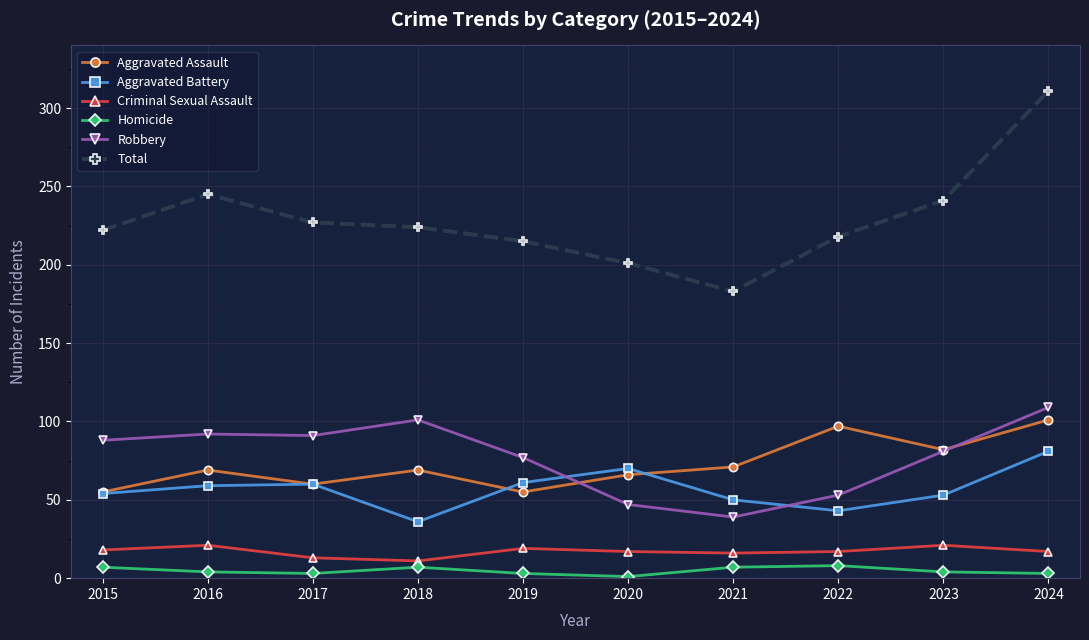

True or false: Robbery has a value of 36 at 2019.

False